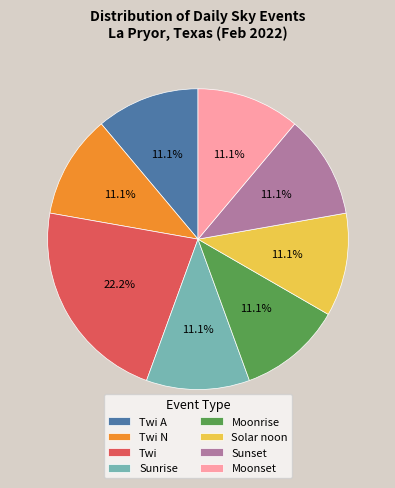

Does Sunset represent more than half of the total?

No